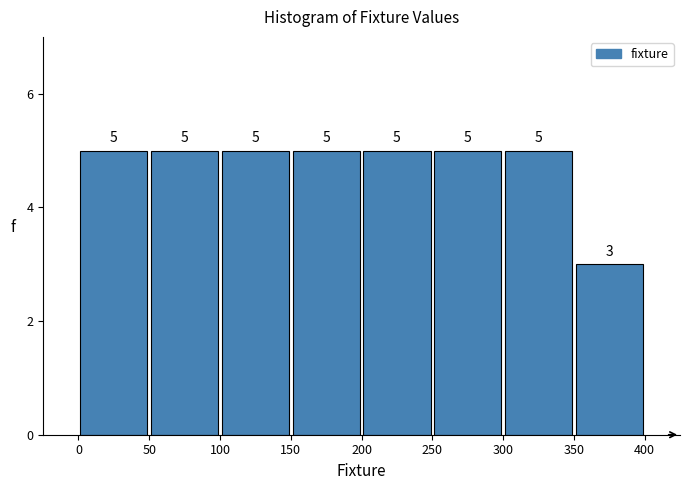

Reading left to right, transcribe this chart: for each bar, give the range it covers on the x-axis and its height.

0 to 50: 5
50 to 100: 5
100 to 150: 5
150 to 200: 5
200 to 250: 5
250 to 300: 5
300 to 350: 5
350 to 400: 3